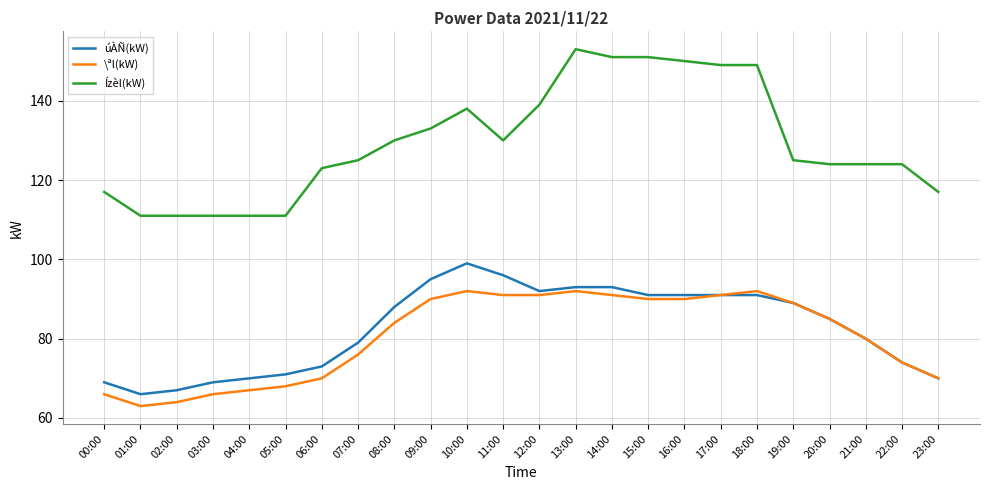

Which series has the largest range (max minus min)?

Ízèl(kW)